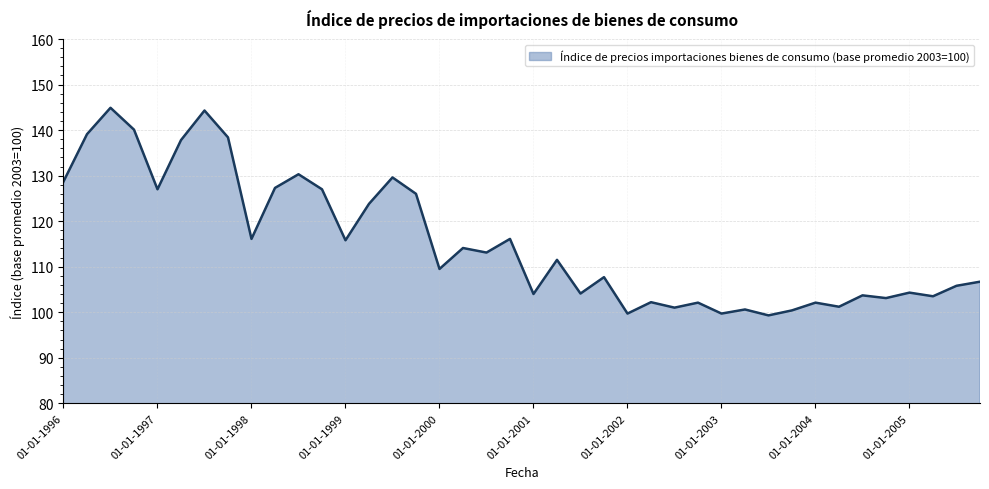

What is the smallest value displayed?

99.3